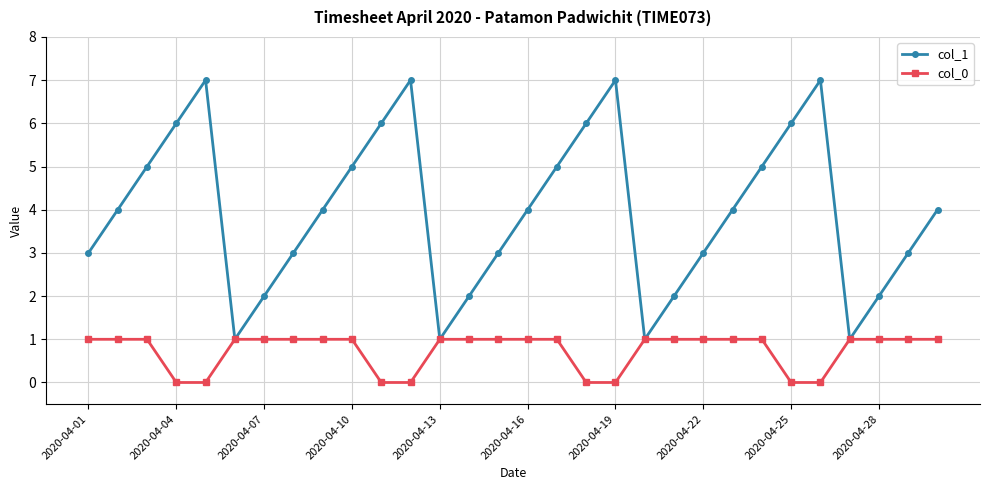

True or false: col_1 has more than 0 interior local peaks.

True